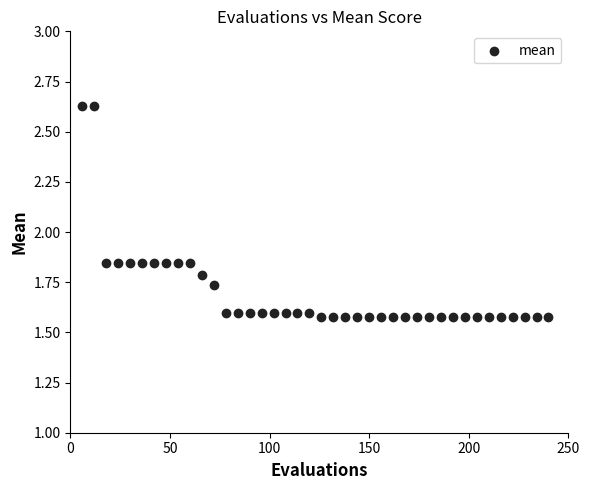

What is the range of Y values (max minus min)?

1.1